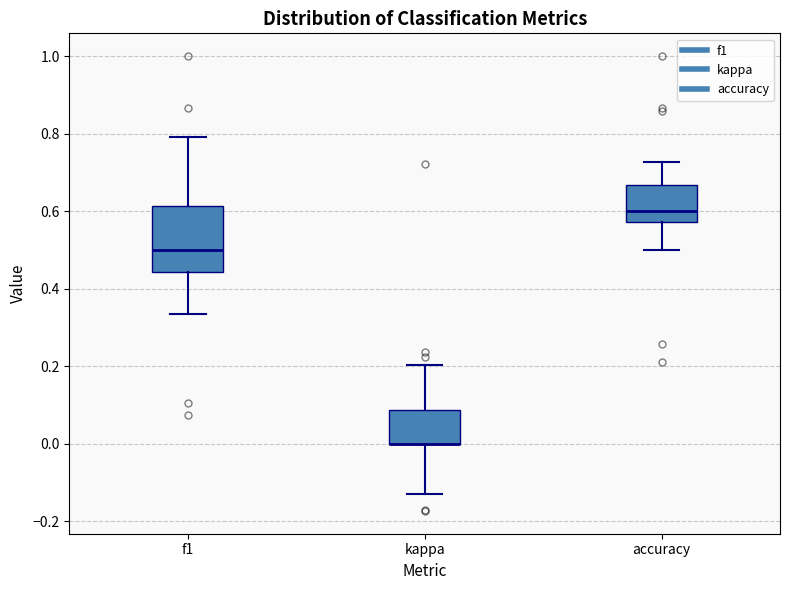

Reading left to right, read every box against the y-axis: the position of its median line, the range the box covers, and the ends of its whiskers. The values are not printed on the chart, so give them approximately, as read against the axis.

f1: median 0.50, box 0.44 to 0.62, whiskers 0.34 to 0.80
kappa: median 0.00 (drawn on the box's lower edge), box 0.00 to 0.08, whiskers -0.12 to 0.20
accuracy: median 0.60, box 0.58 to 0.66, whiskers 0.50 to 0.72